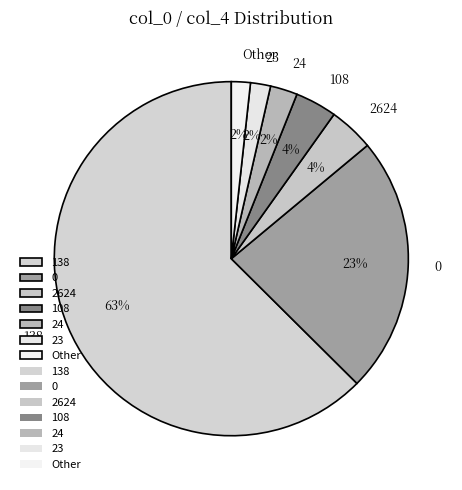

Is it true that 138 is 63% of the pie?

True